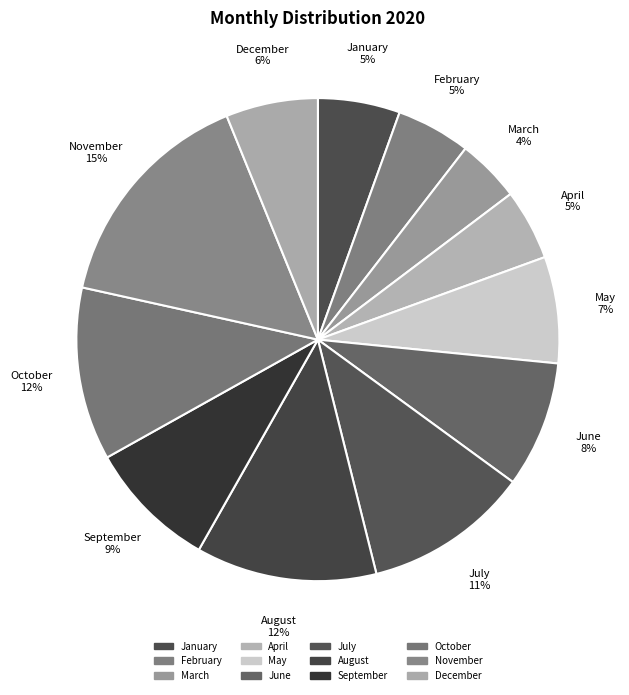

Is there a majority slice in this chart?

No